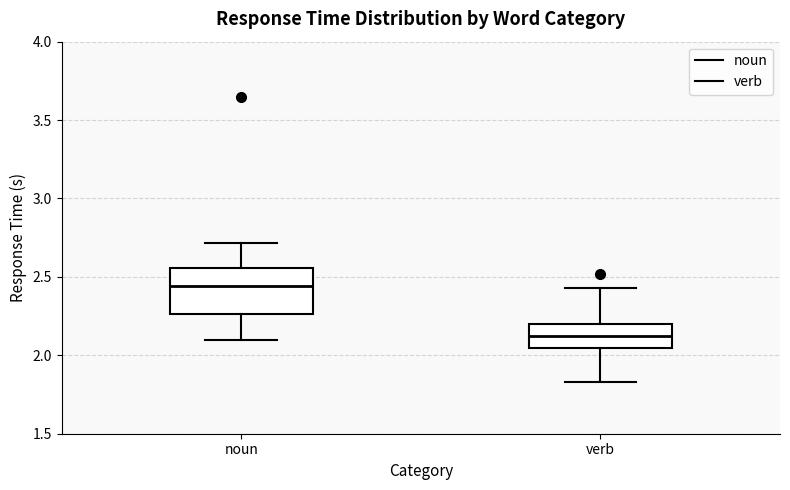

Where is the upper edge of the box for verb on the y-axis? The values are not printed on the chart, so give them approximately, as read against the axis.

2.20